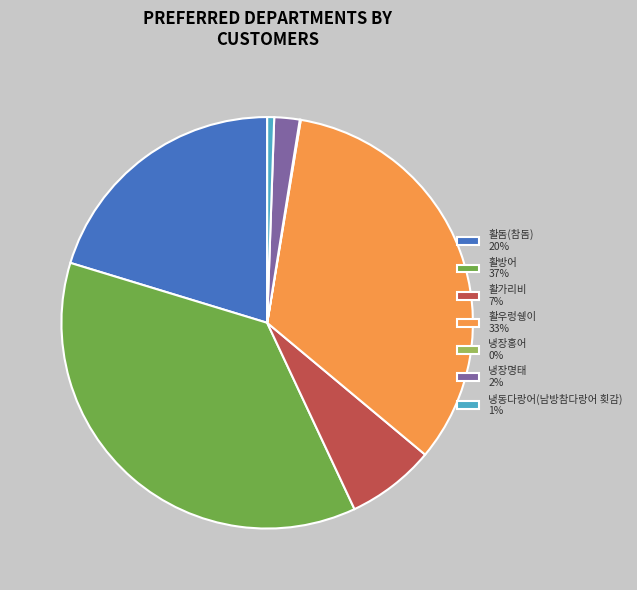

What is the ratio of the value at 냉동다랑어(남방참다랑어 횟감) 1% to the value at 냉장명태 2%?

0.3